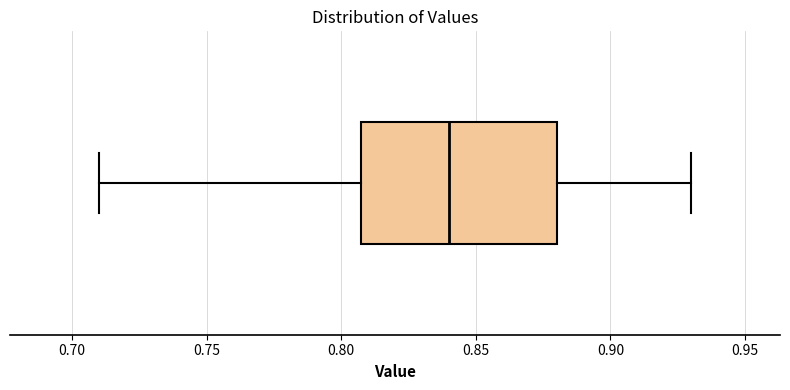

Read this box plot against the x-axis: the position of the median line, the range covered by the box, and the ends of both whiskers. The values are not printed on the chart, so give them approximately, as read against the axis.

median 0.84, box 0.81 to 0.88, whiskers 0.71 to 0.93